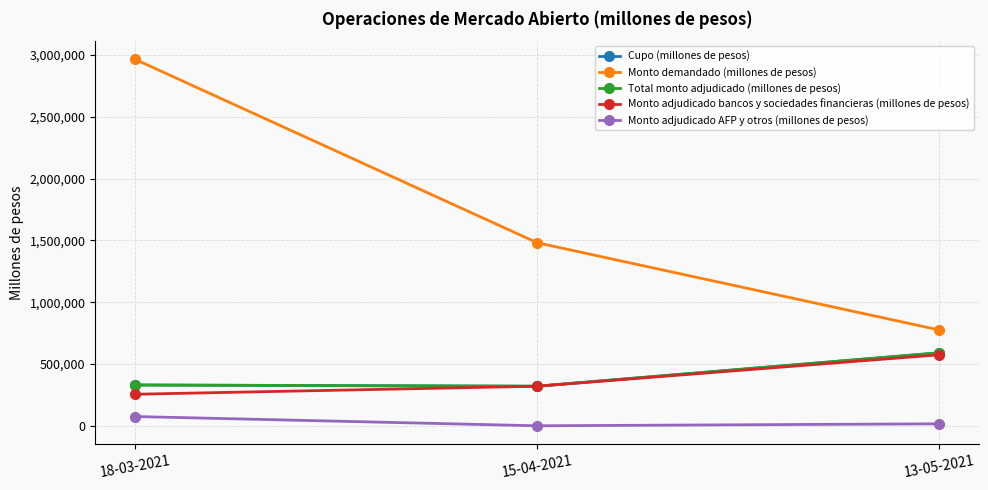

At which label is Monto adjudicado AFP y otros (millones de pesos) closest to 37400?

13-05-2021